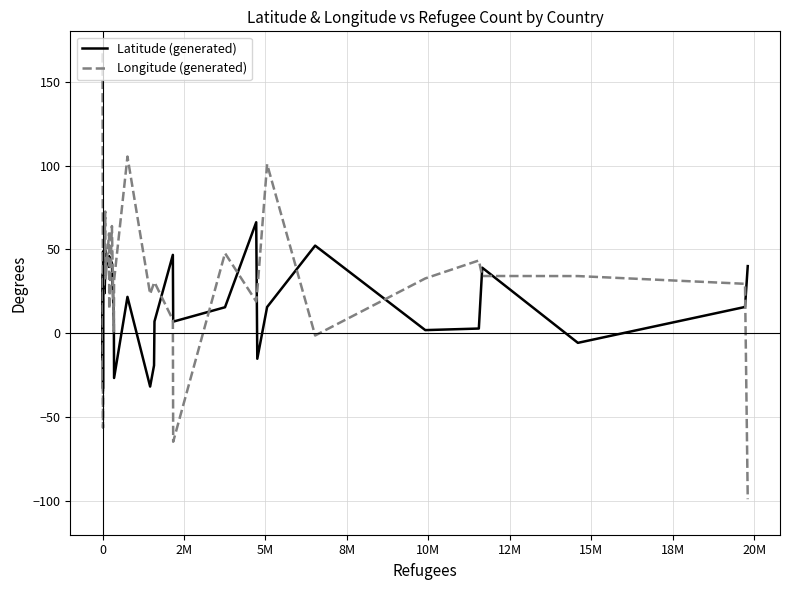

What is the difference between the maximum and minimum values in the Longitude (generated) series?

265.7